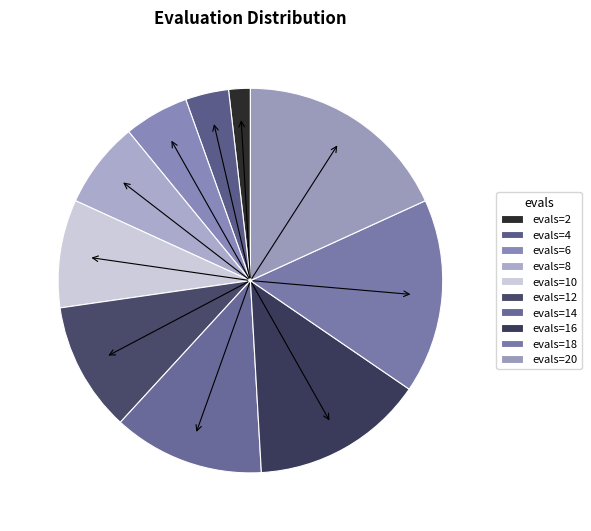

Rank the categories by value from highest to lowest.

20, 18, 16, 14, 12, 10, 8, 6, 4, 2